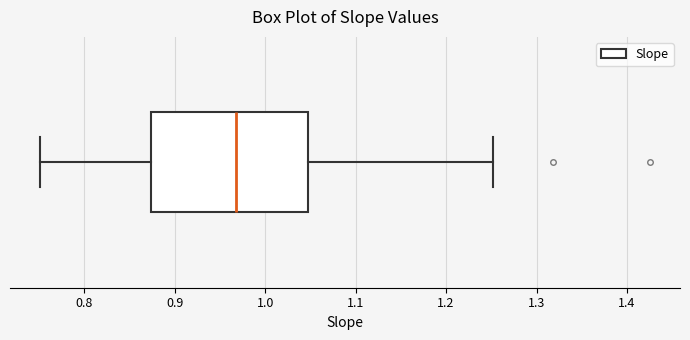

Read this box plot against the x-axis: the position of the median line, the range covered by the box, and the ends of both whiskers. The values are not printed on the chart, so give them approximately, as read against the axis.

median 0.97, box 0.87 to 1.05, whiskers 0.75 to 1.25